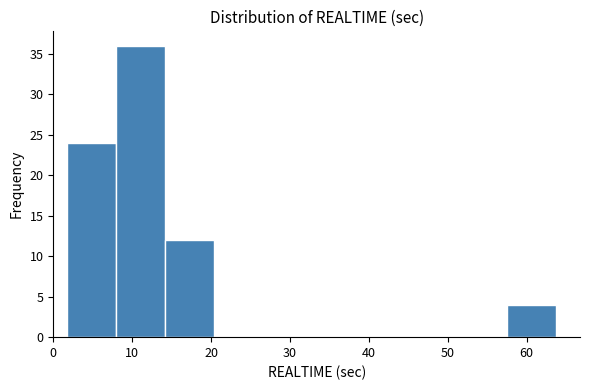

How tall is the bar that spans 14 to 20 on the x-axis? Neither the bar edges nor the heights are printed on the chart, so give them approximately, as read against the axes.

12